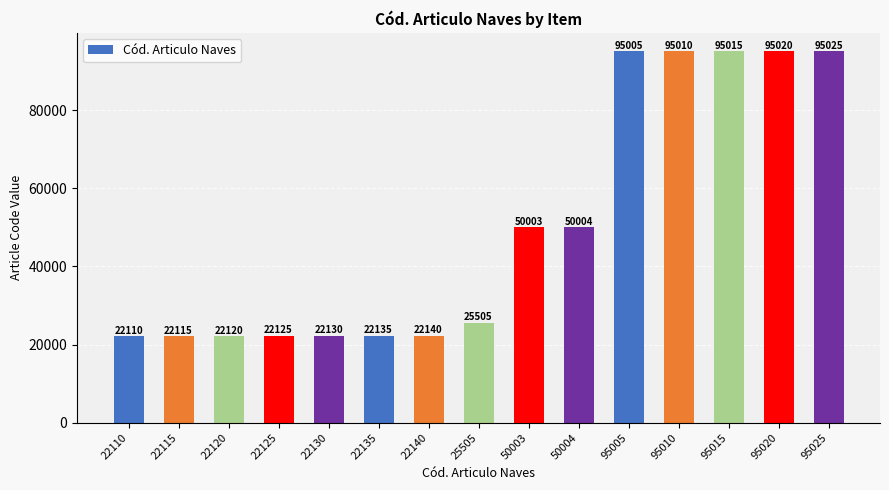

Reading right to left, what are all the values shown in this chart?

95025	95020	95015	95010	95005	50004	50003	25505	22140	22135	22130	22125	22120	22115	22110